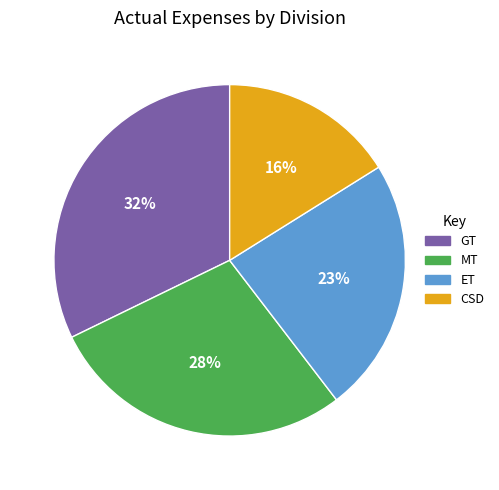

True or false: GT accounts for 23% of the total.

False